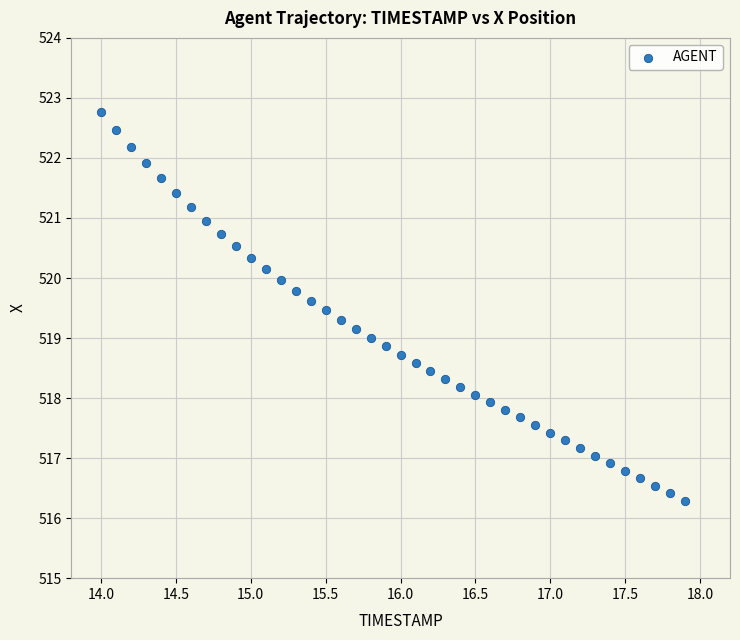

What is the range of Y values (max minus min)?

6.5